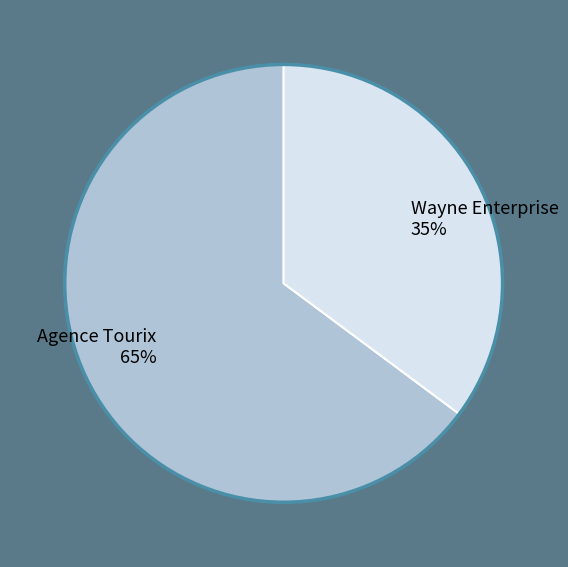

How many slices are in this pie chart?

2